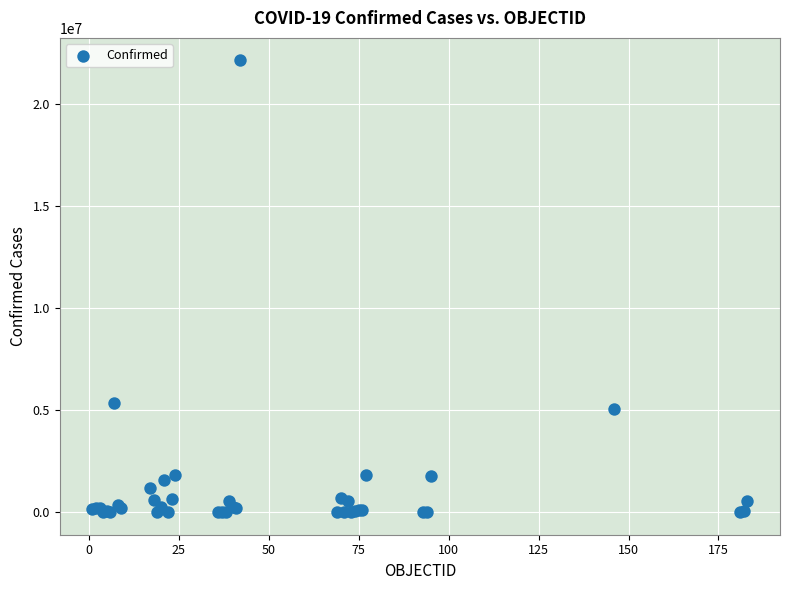

What Y value in the scatter plot is closest to 11072866?

5340676